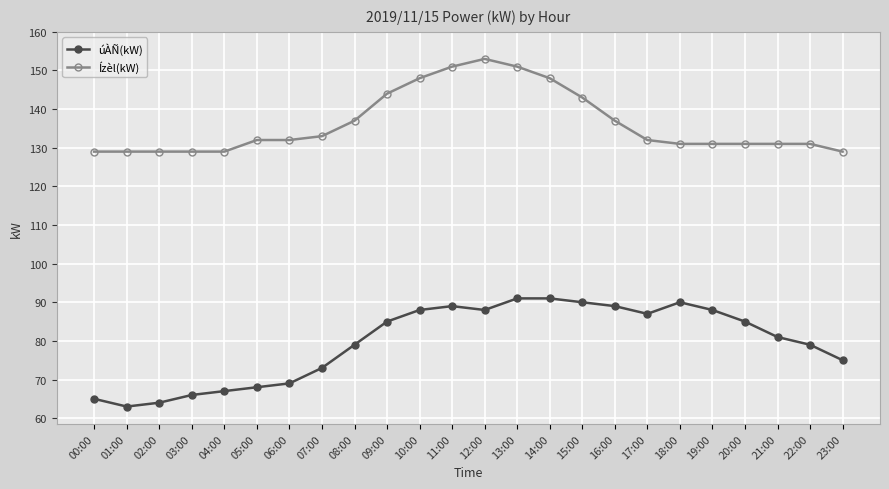

True or false: úÀÑ(kW) and Ízèl(kW) cross at least once.

False